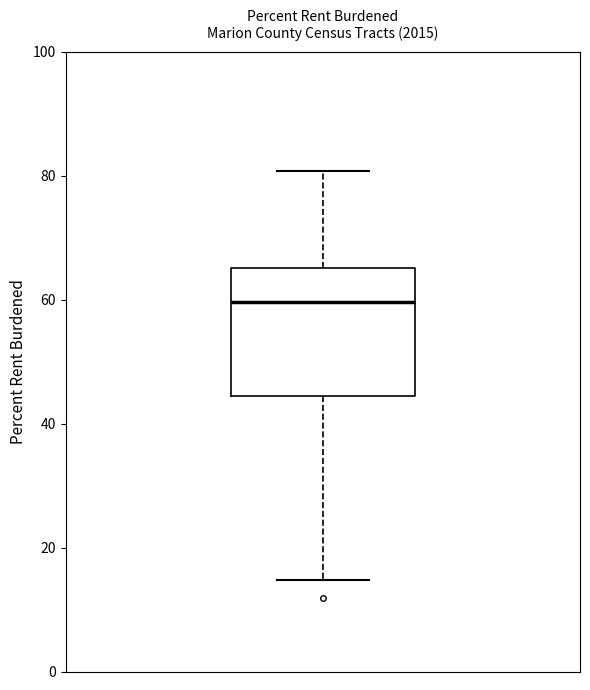

Where does the upper whisker of the box end on the y-axis? The values are not printed on the chart, so give them approximately, as read against the axis.

80